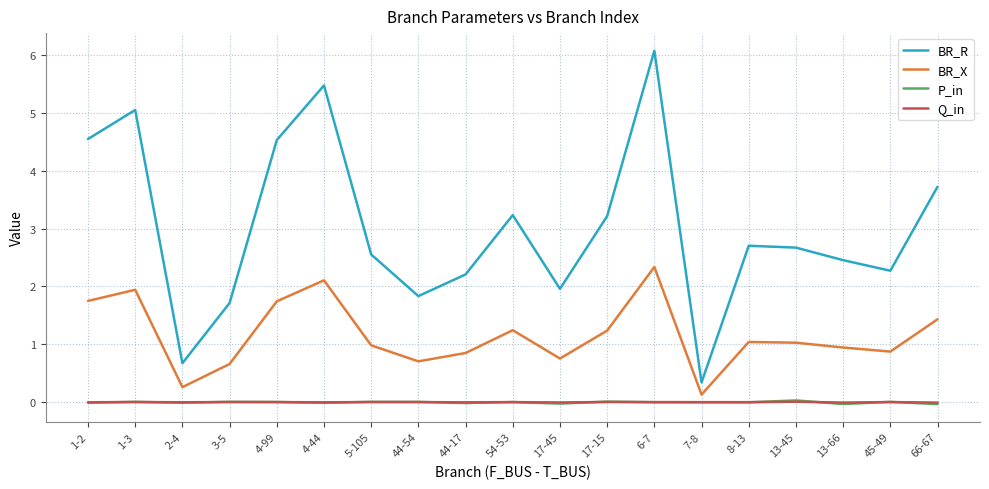

How many intersections are there between Q_in and P_in?

14